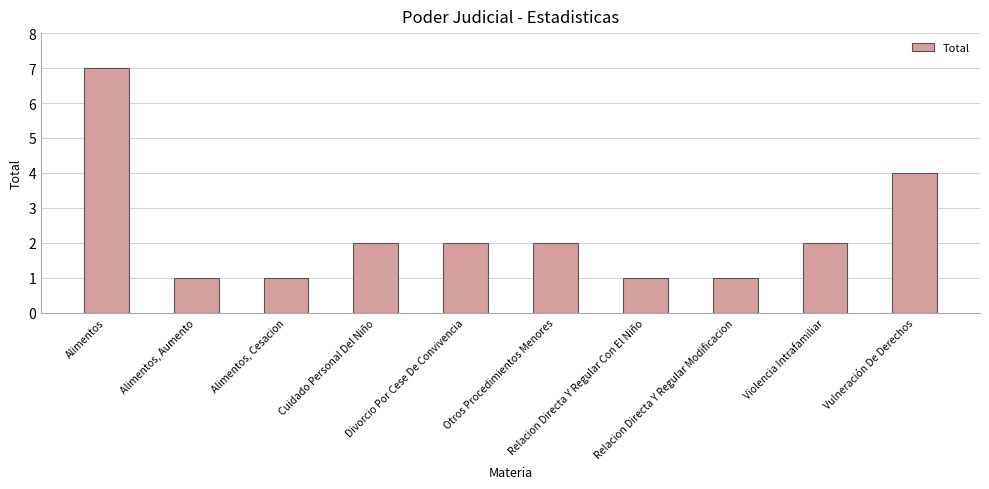

What is the average value?

2